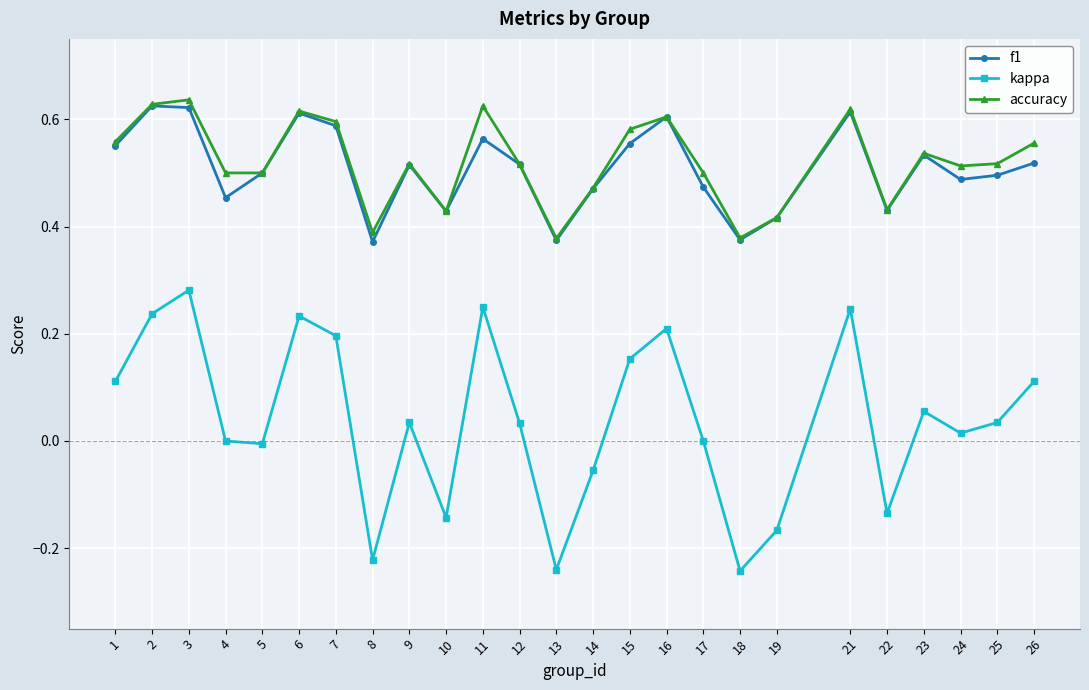

Which series has the largest range (max minus min)?

kappa